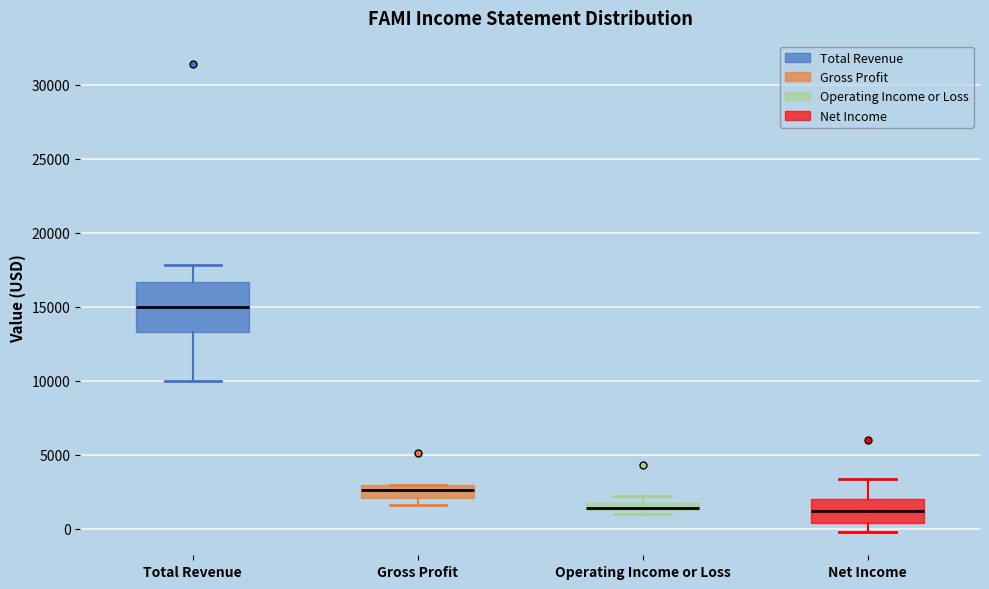

Where does the lower whisker of the box for Net Income end on the y-axis? The values are not printed on the chart, so give them approximately, as read against the axis.

0